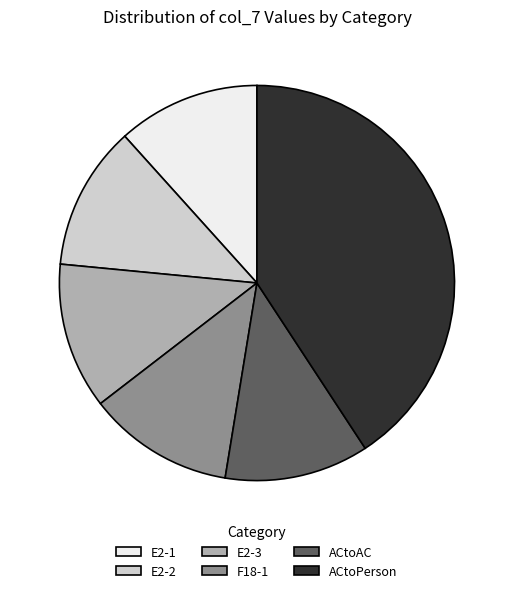

Which has a higher value, E2-2 or ACtoPerson?

ACtoPerson